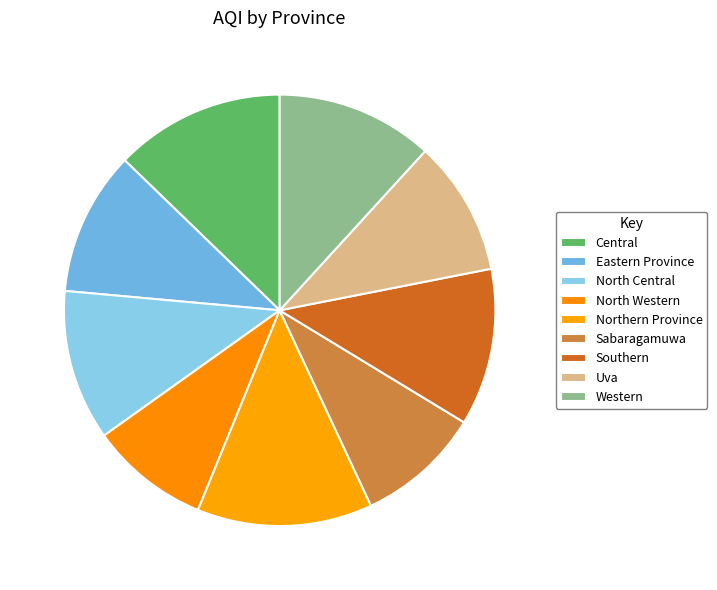

How many segments does this pie chart have?

9